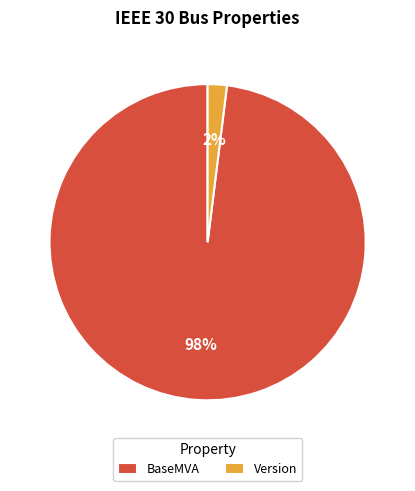

Combined, do BaseMVA and Version account for over 50%?

Yes